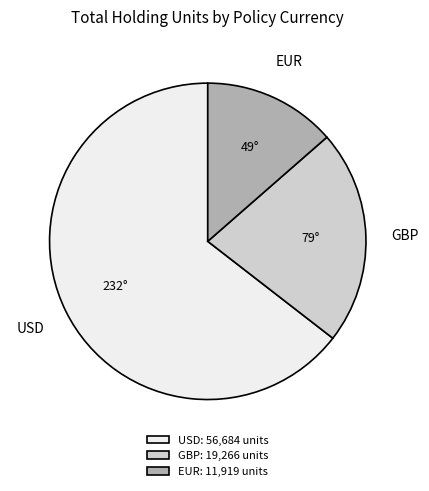

Which has a higher value, GBP or USD?

USD